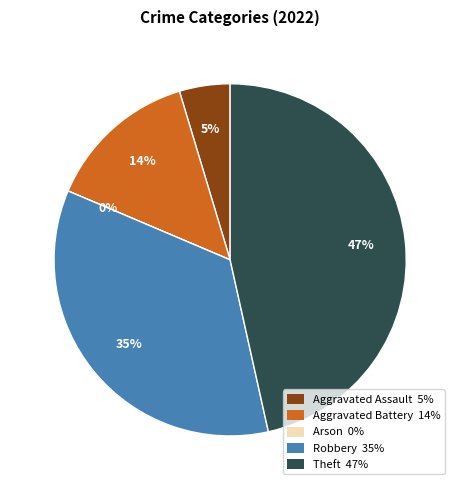

Count the number of slices in the pie.

5